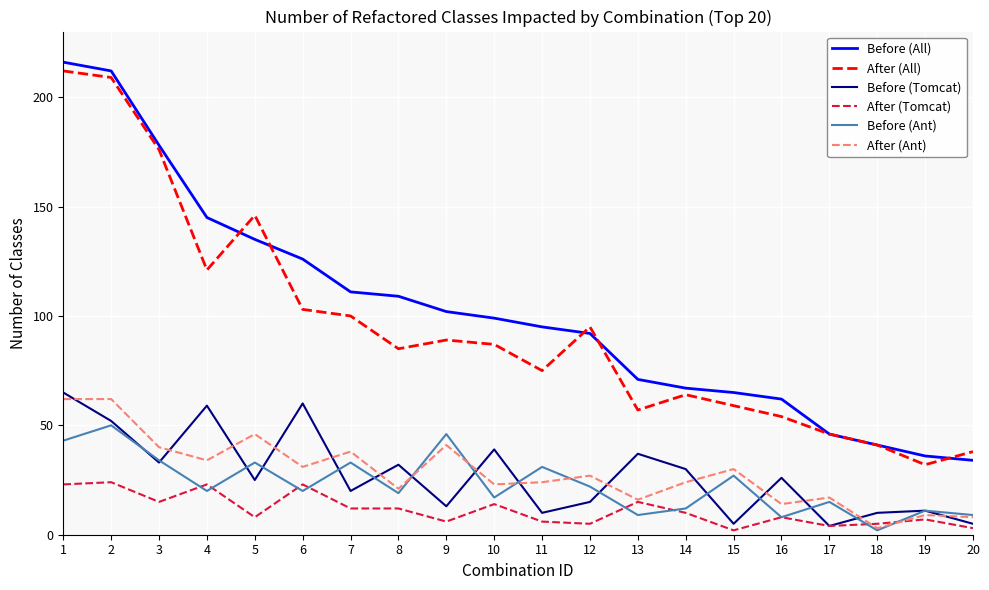

What is the sum of the Before (All) values at 2 and 20?

246